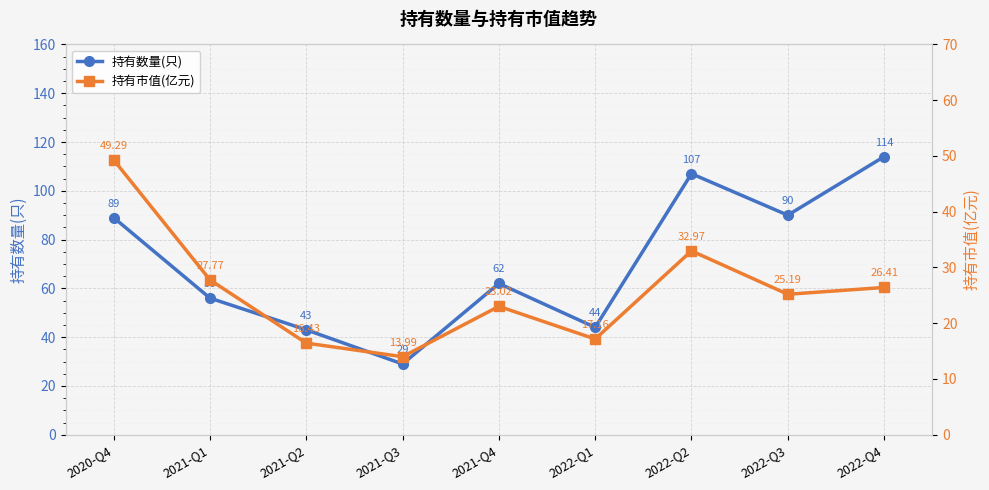

How many data points in 持有市值(亿元) are less than 25?

4